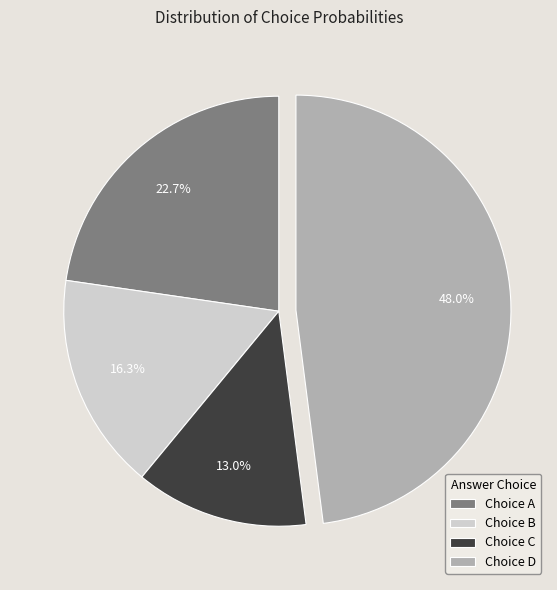

Does Choice C account for over 50% of the chart?

No